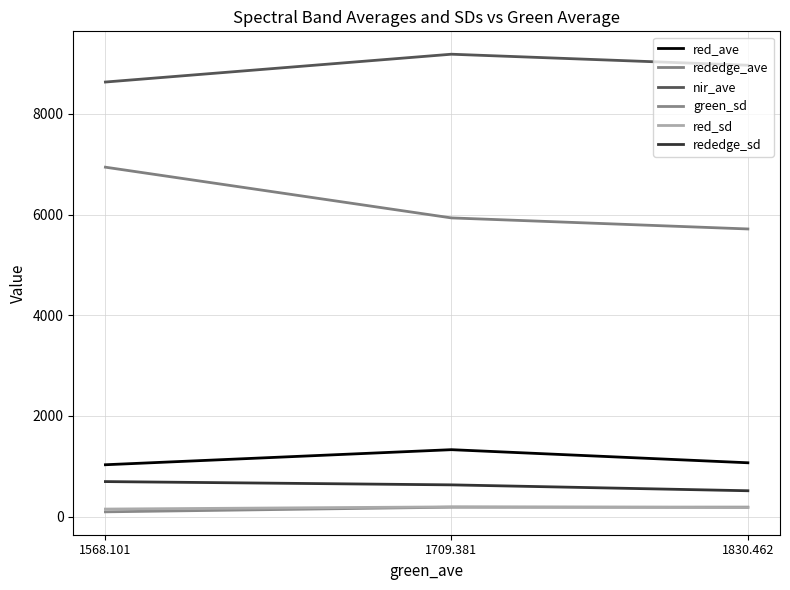

Is this an area chart (filled region under the line)?

No